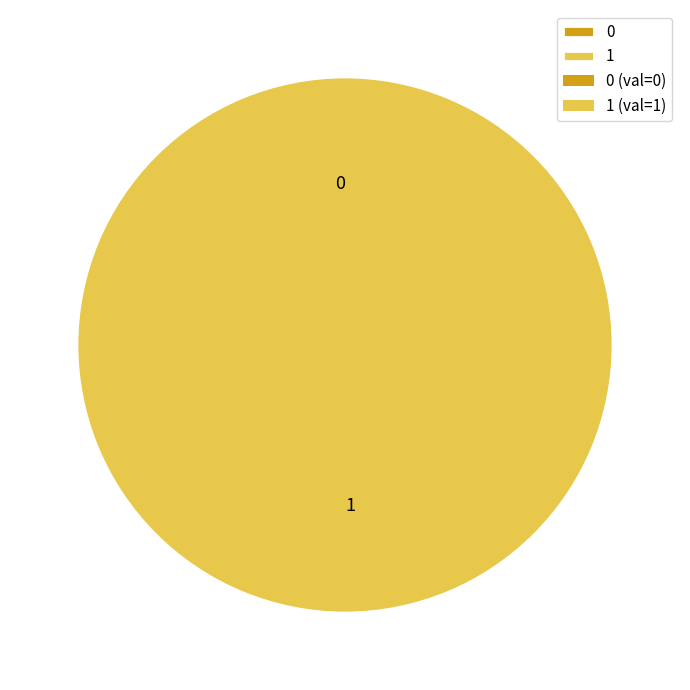

How many slices are in this pie chart?

2